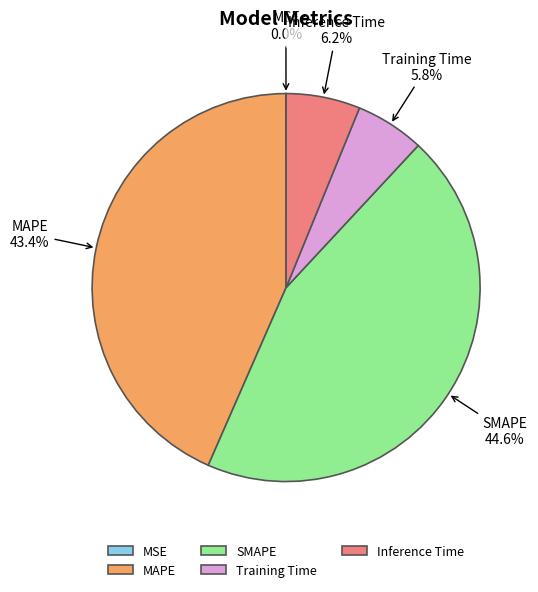

To the nearest percent, what portion does Inference Time represent?

6%